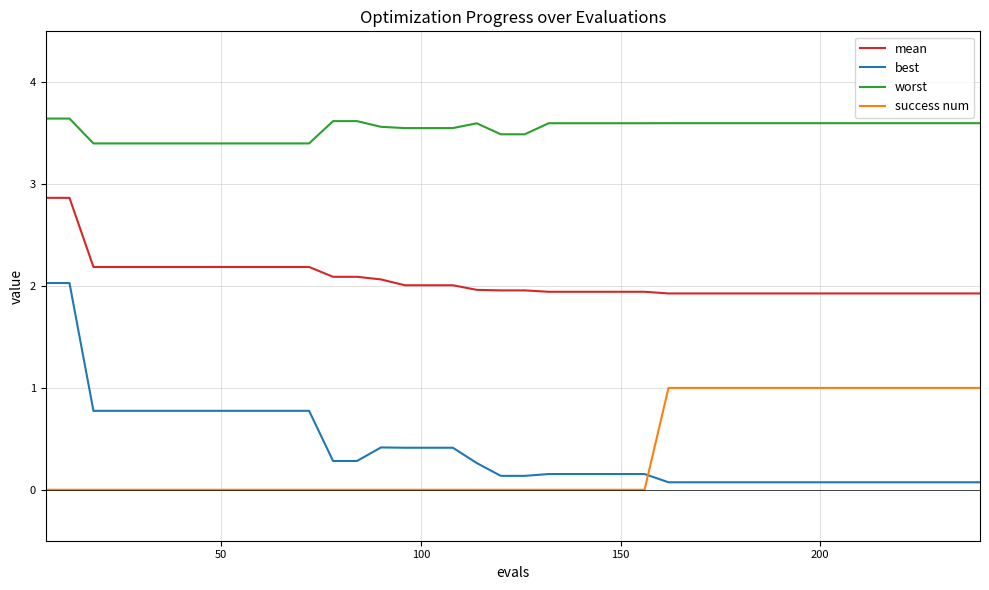

True or false: mean and worst intersect in this chart.

False